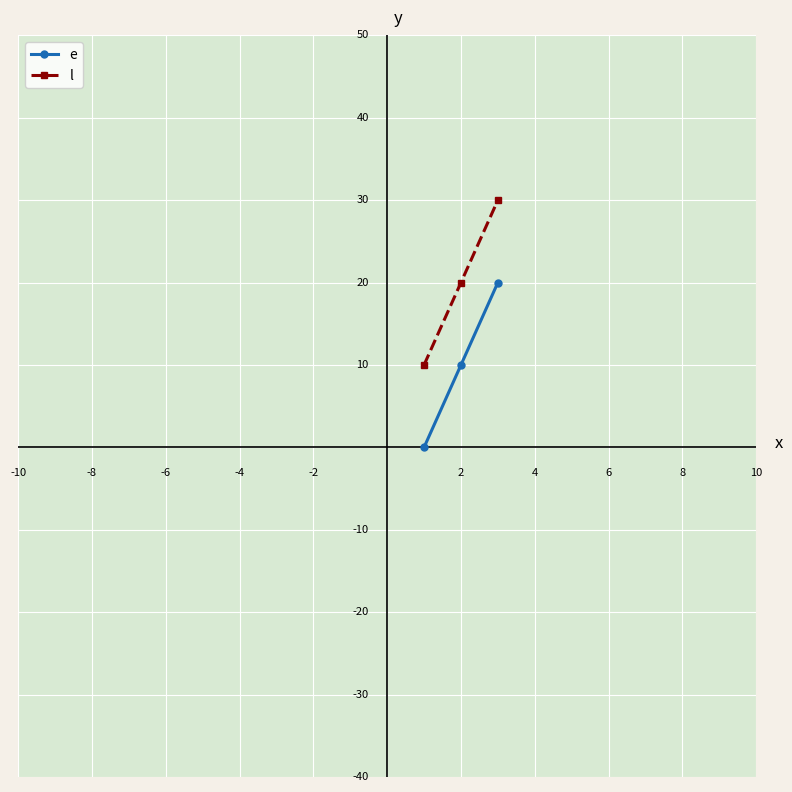

At how many categories does at least one series exceed 5?

3